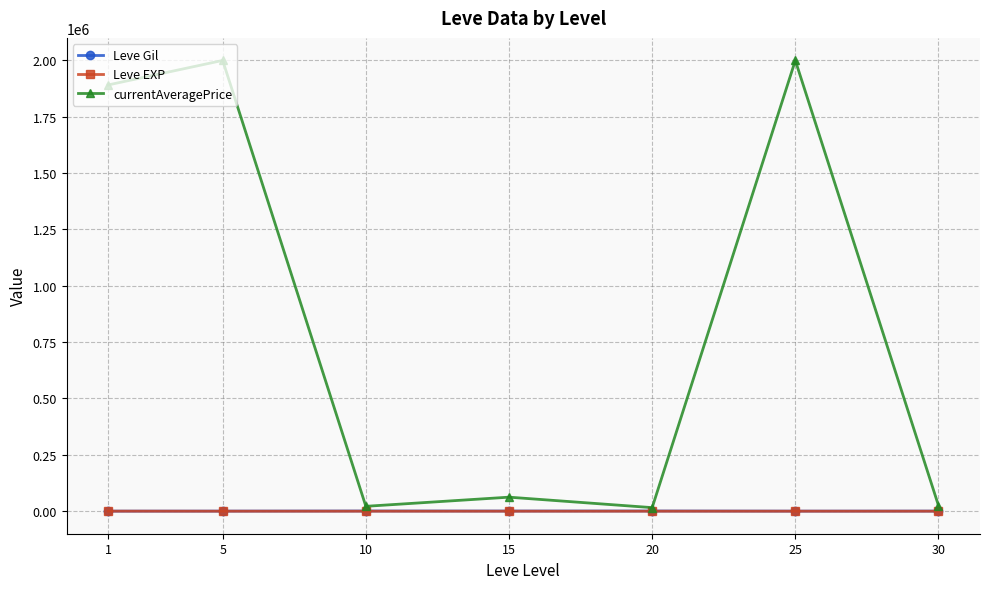

The value of currentAveragePrice at 1 is 1891213.2. True or false?

True